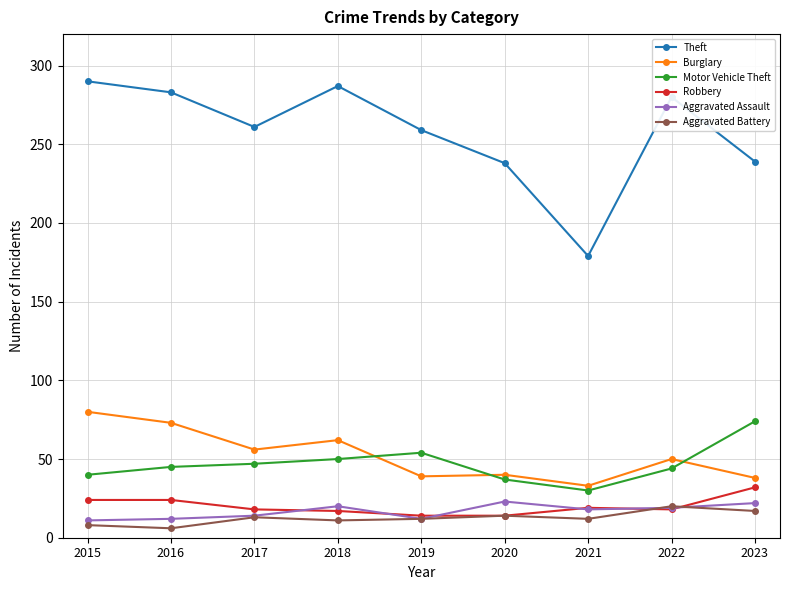

What is the lowest value of the Robbery series?

14